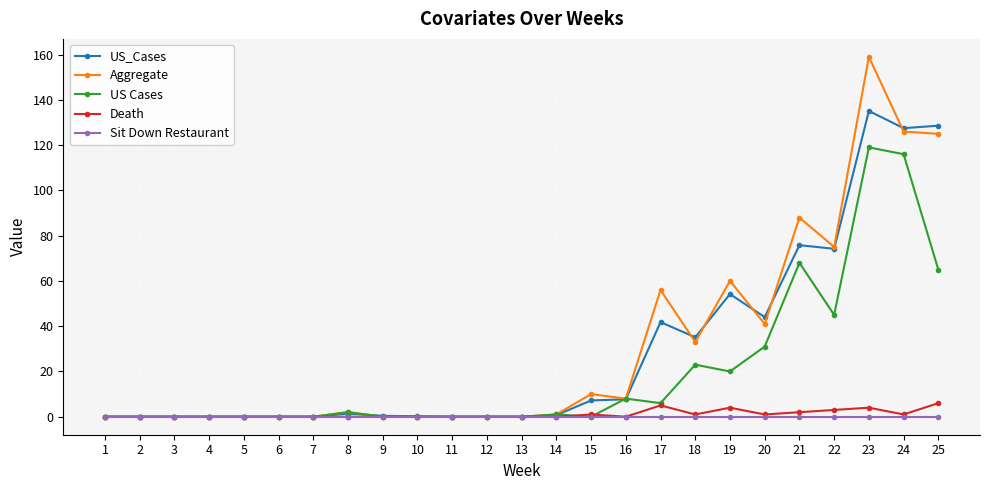

Is the value of Sit Down Restaurant at 20 greater than the value of US Cases at 20?

No